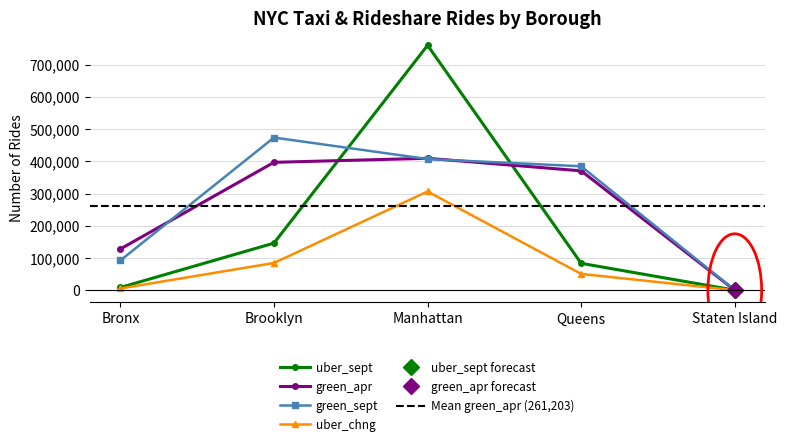

Which series changed the most between Bronx and Staten Island?

green_apr